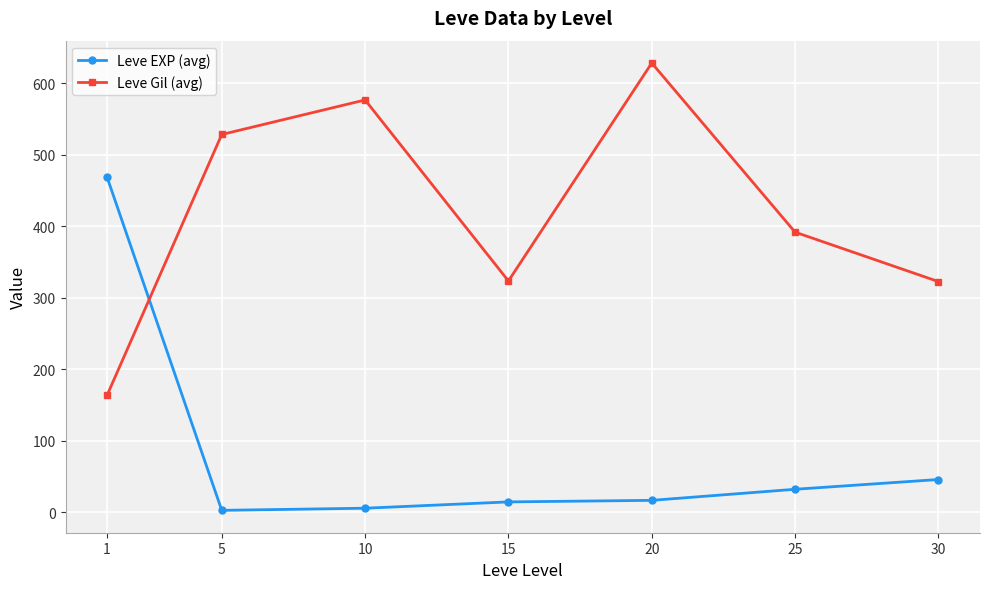

At which label is Leve Gil (avg) closest to 395?

25